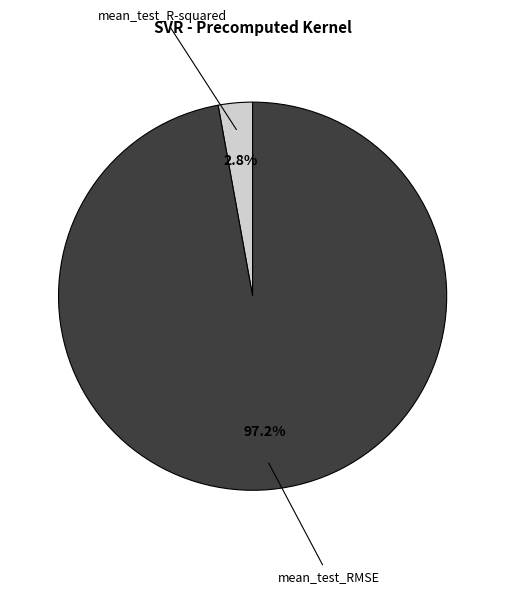

Is there a majority slice in this chart?

Yes